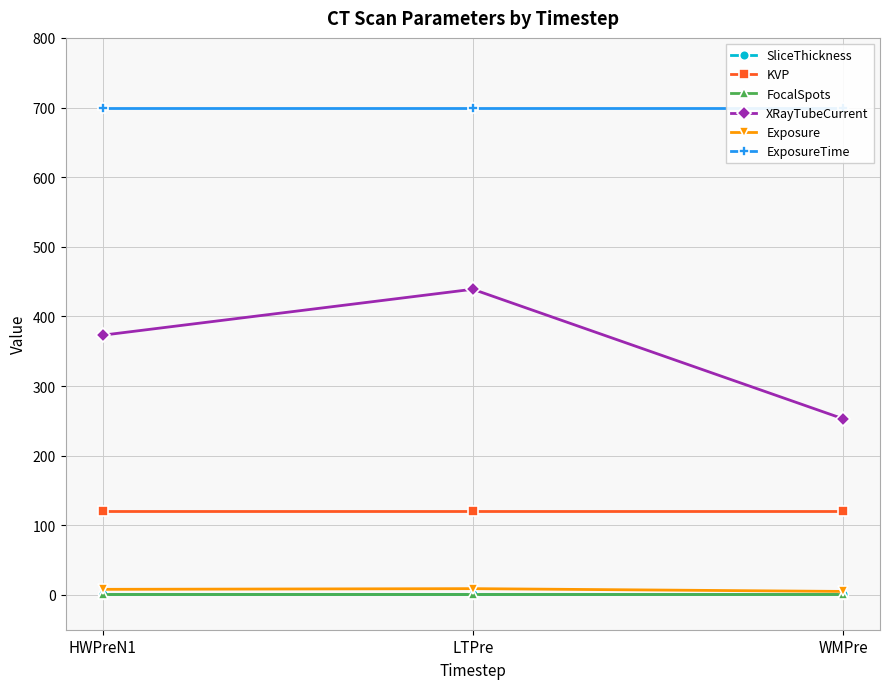

How many categories are shown in the chart?

3